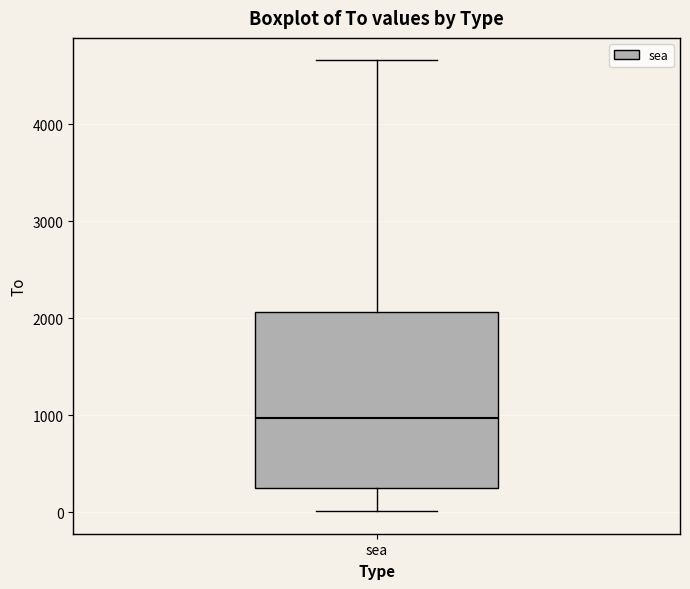

Read this box plot against the y-axis: the position of the median line, the range covered by the box, and the ends of both whiskers. The values are not printed on the chart, so give them approximately, as read against the axis.

median 1000, box 300 to 2100, whiskers 0 to 4700